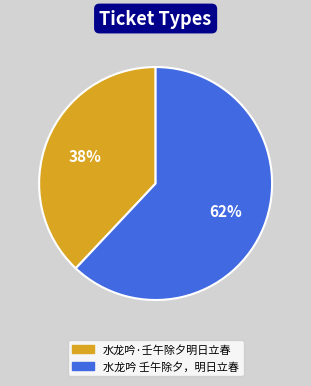

True or false: 水龙吟·壬午除夕明日立春 accounts for 38% of the total.

True